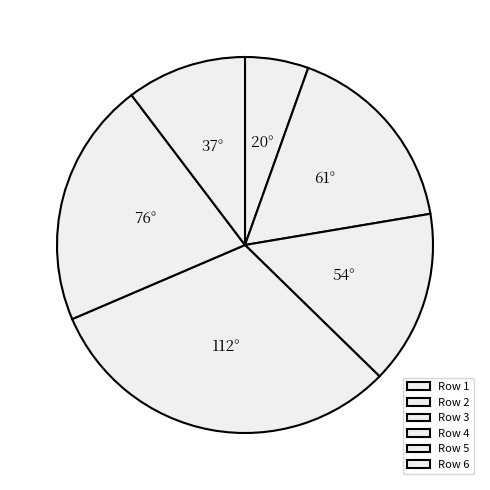

What percentage is NOT represented by Row 5?

78.9%